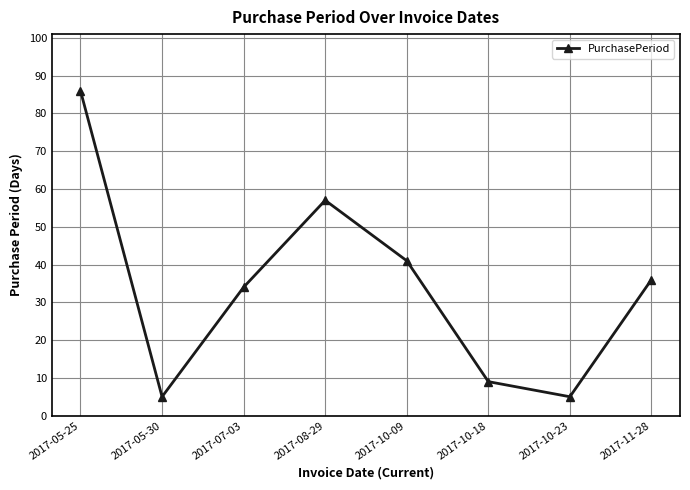

How many distinct data groups are displayed?

1